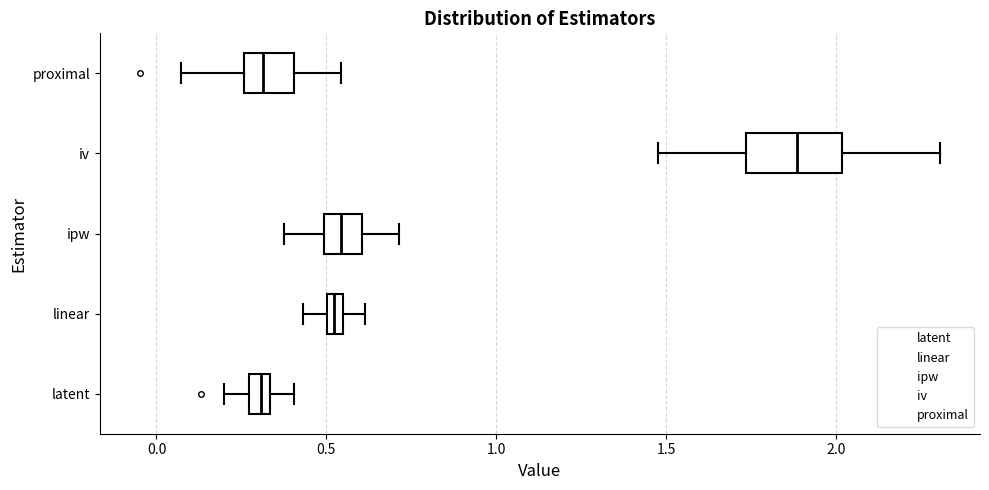

Which box is the widest, from its left edge to its right edge?

iv